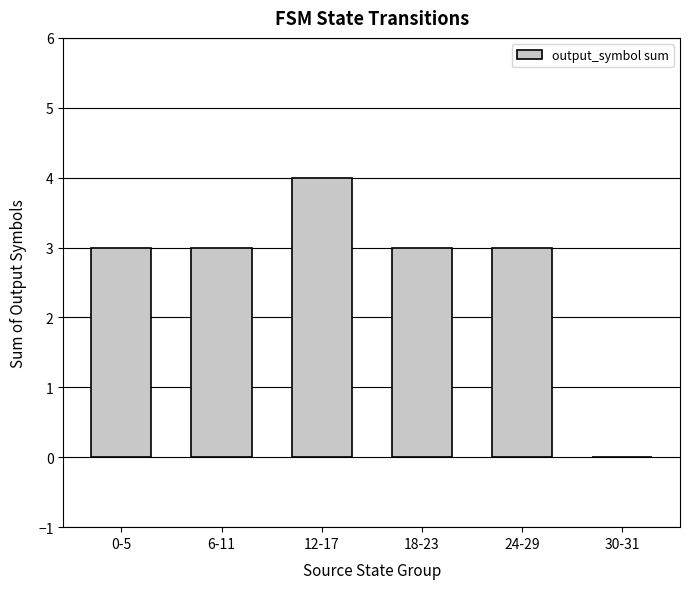

The chart shows a value of 0 at 30-31. True or false?

True